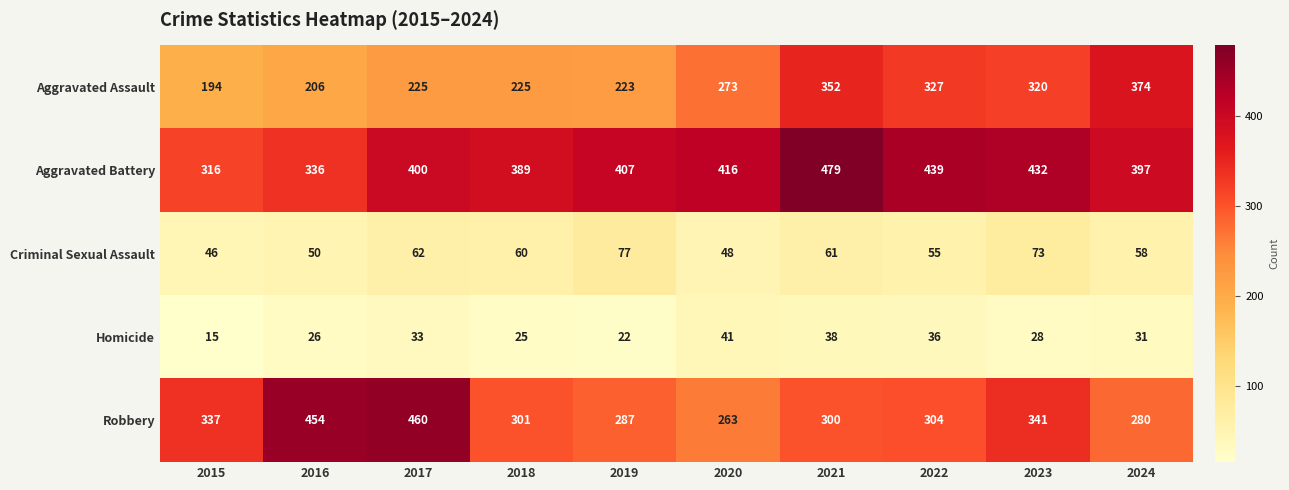

At 2024, list the series in order from smallest to largest.

Homicide, Criminal Sexual Assault, Robbery, Aggravated Assault, Aggravated Battery